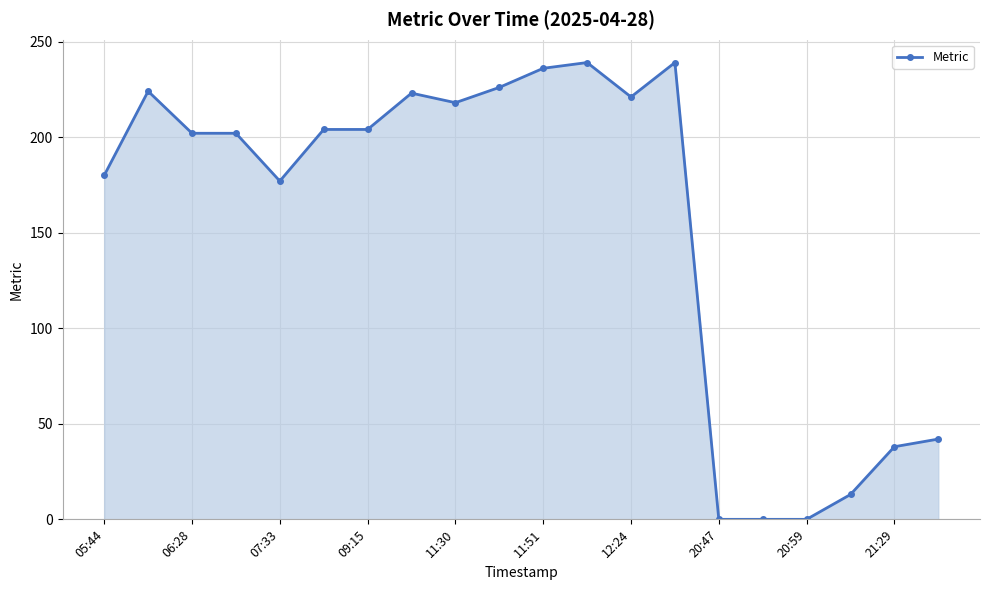

What is the average value?

154